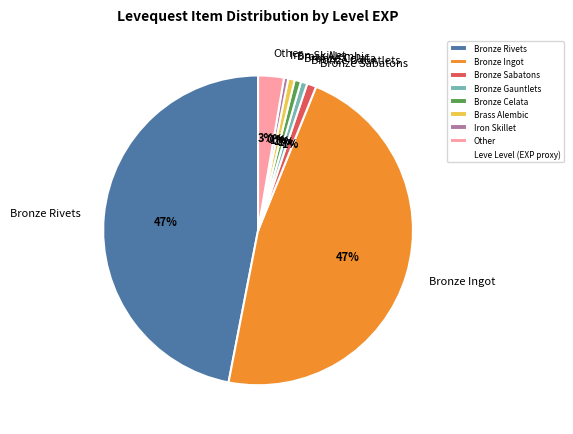

To the nearest percent, what percentage of the pie is Bronze Celata?

1%